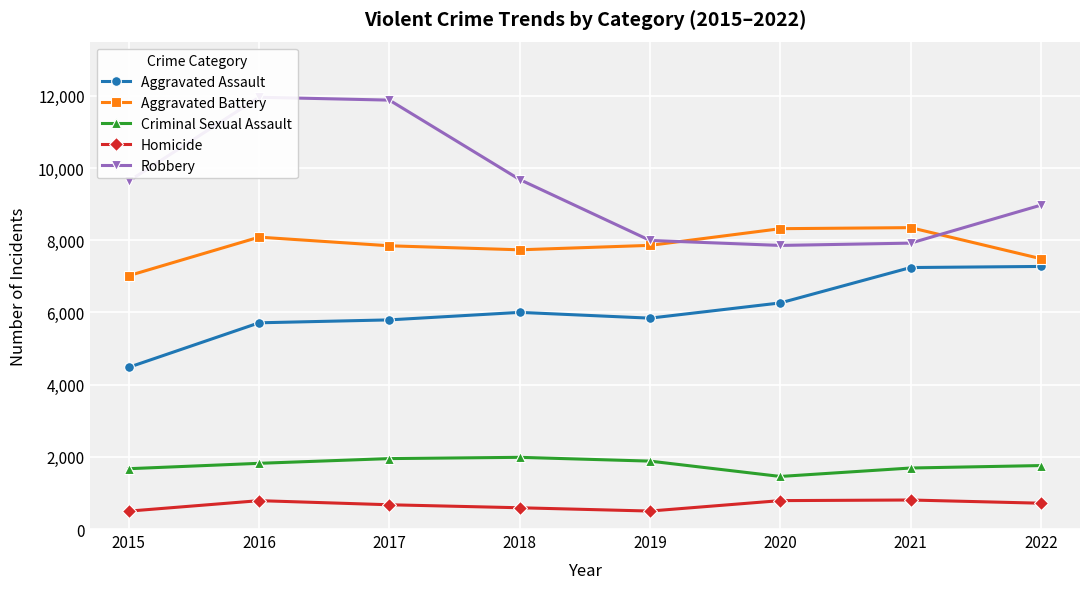

What is the value of the Aggravated Assault point at the 3rd from the left?

5793